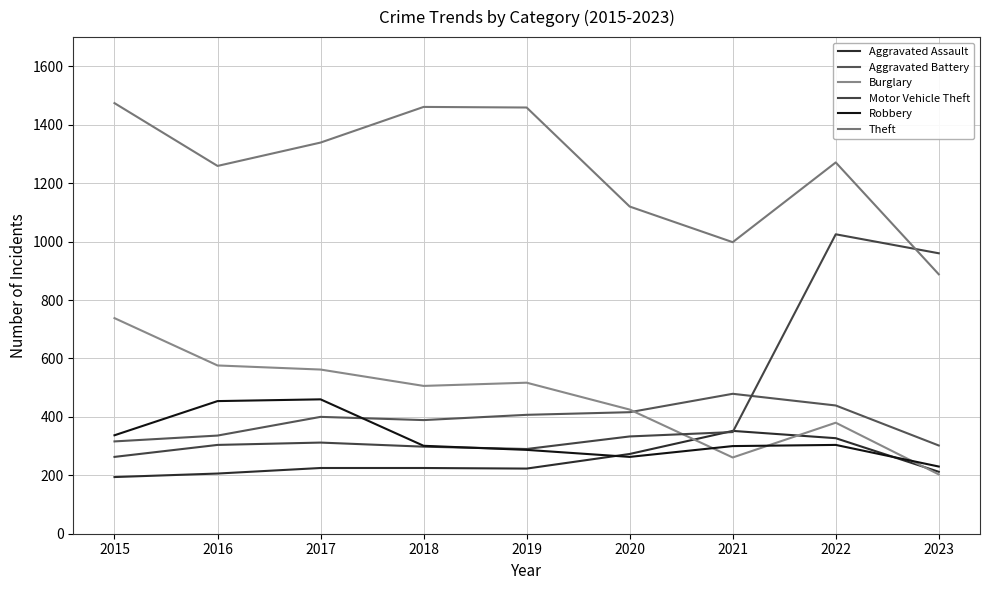

True or false: Aggravated Battery has a value of 574 at 2018.

False